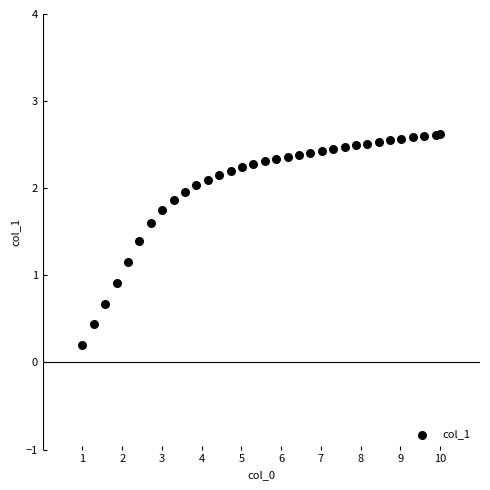

What is the range of X values (max minus min)?

9.0